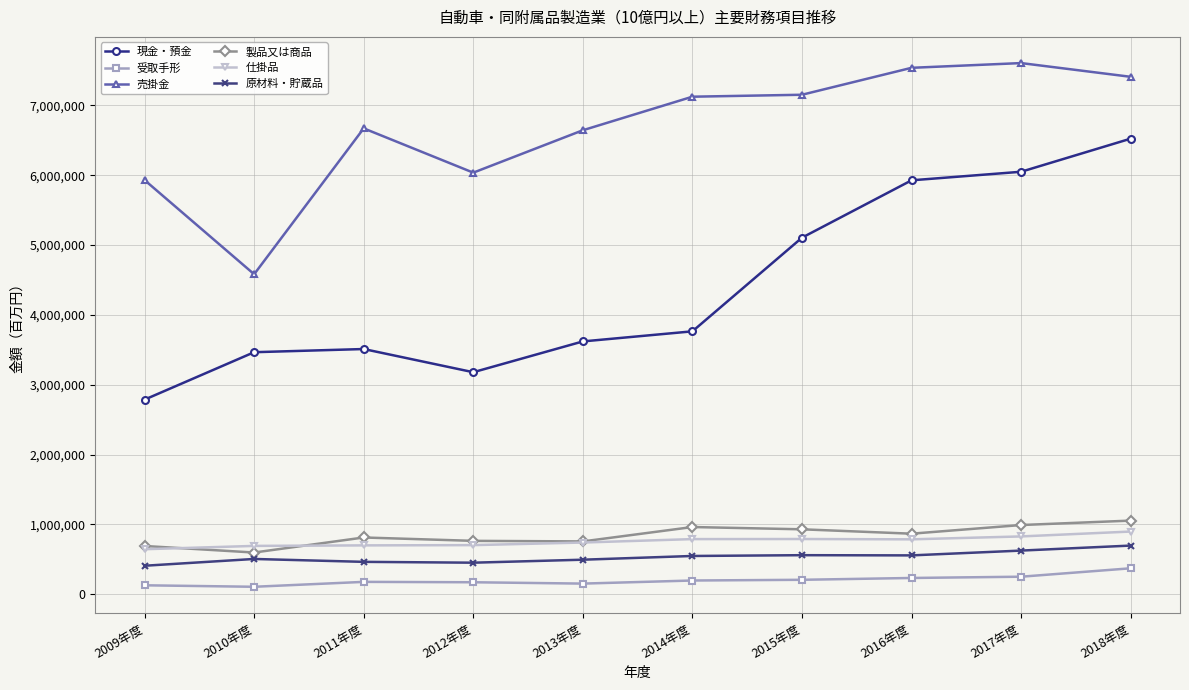

True or false: 現金・預金 has more than 2 interior local peaks.

False